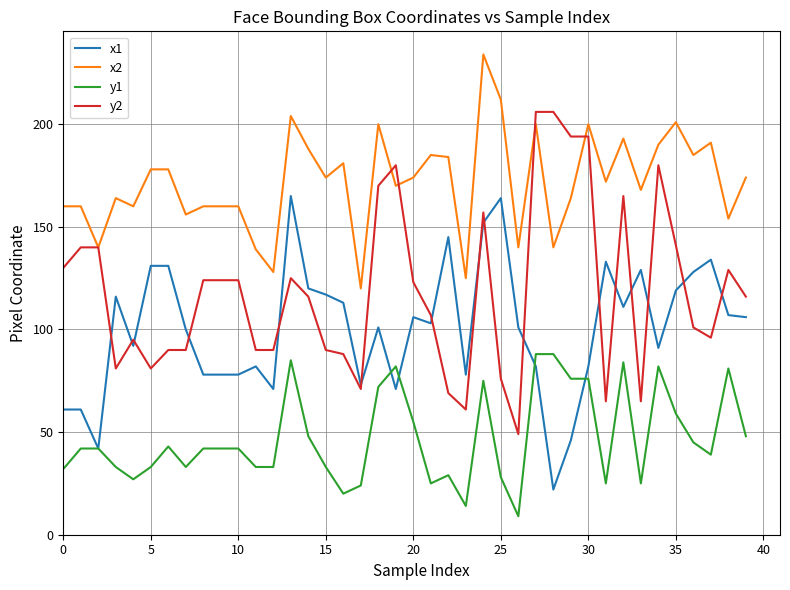

Which series has the largest total across all categories?

x2